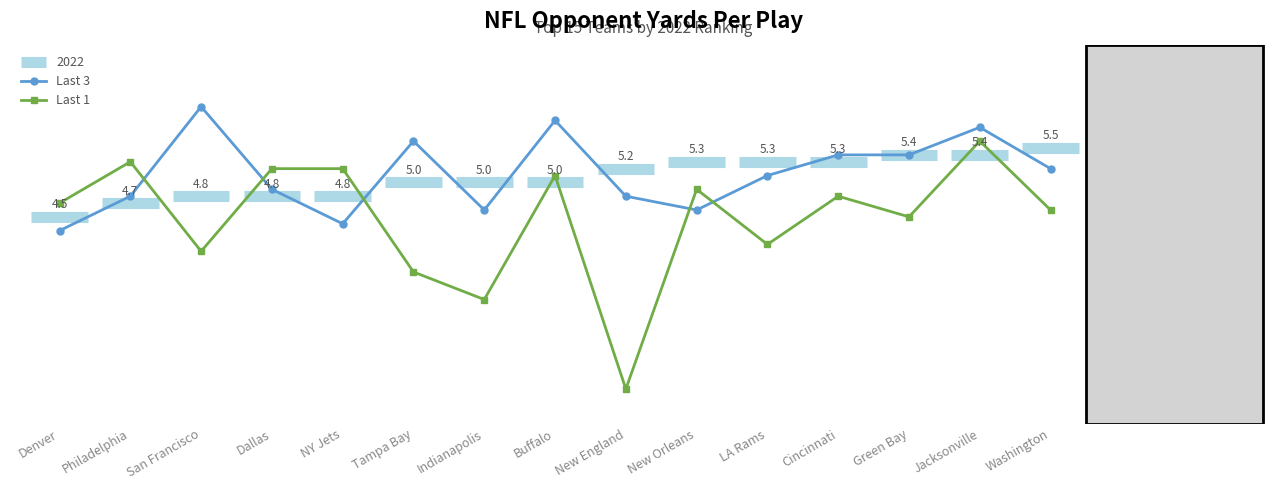

The Last 1 series shows 7.1 at NY Jets. True or false?

False